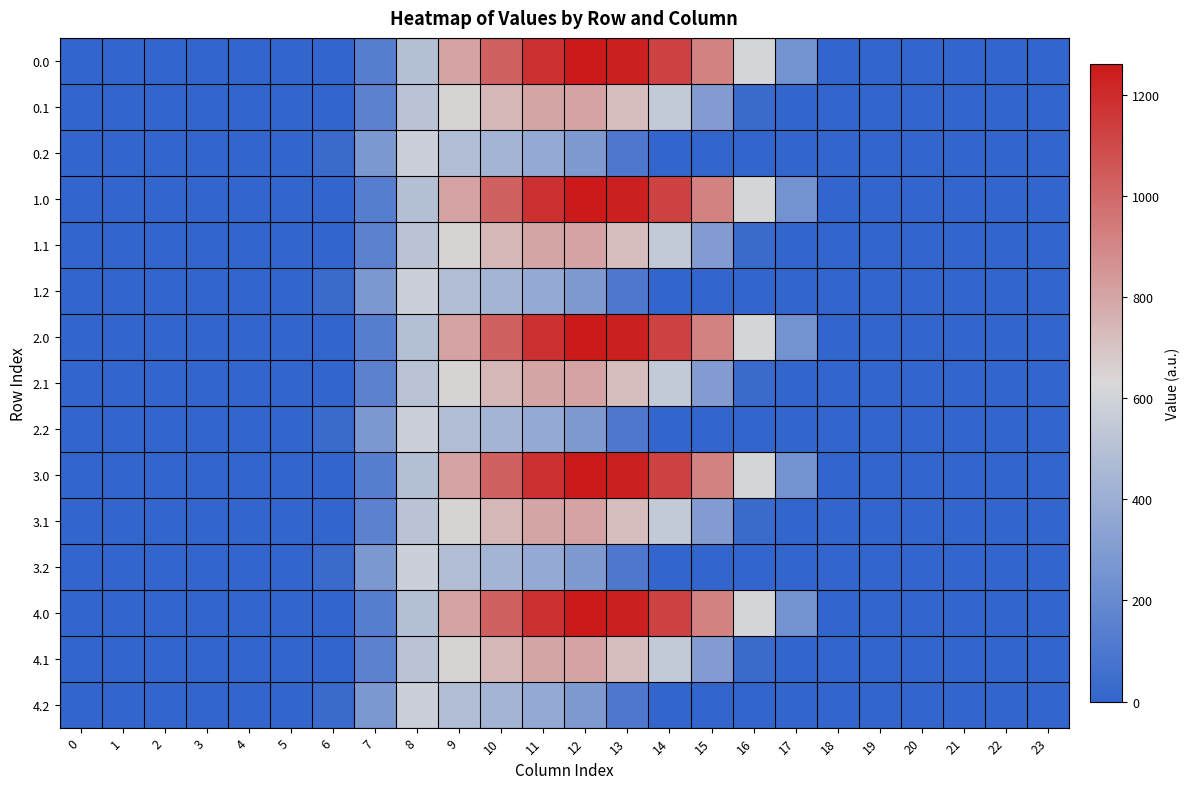

Which label corresponds to the largest value in the chart?

12